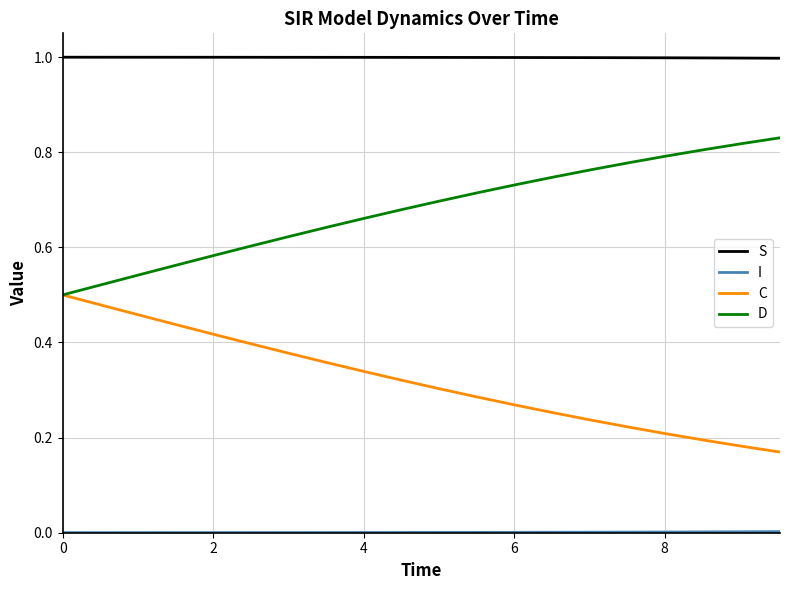

At how many categories does at least one series exceed 0?

20